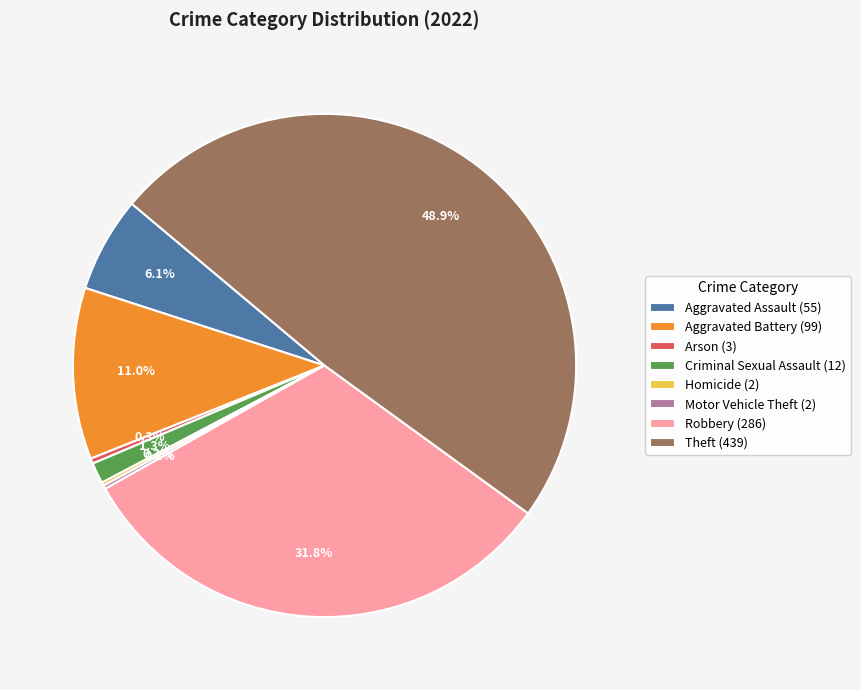

Which has a higher value, Aggravated Battery (99) or Criminal Sexual Assault (12)?

Aggravated Battery (99)